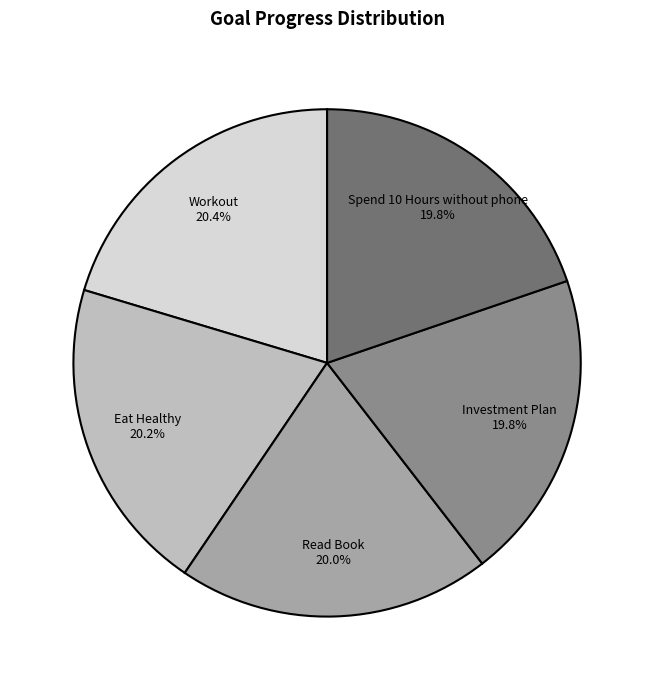

Is there any slice that represents more than half of the pie?

No